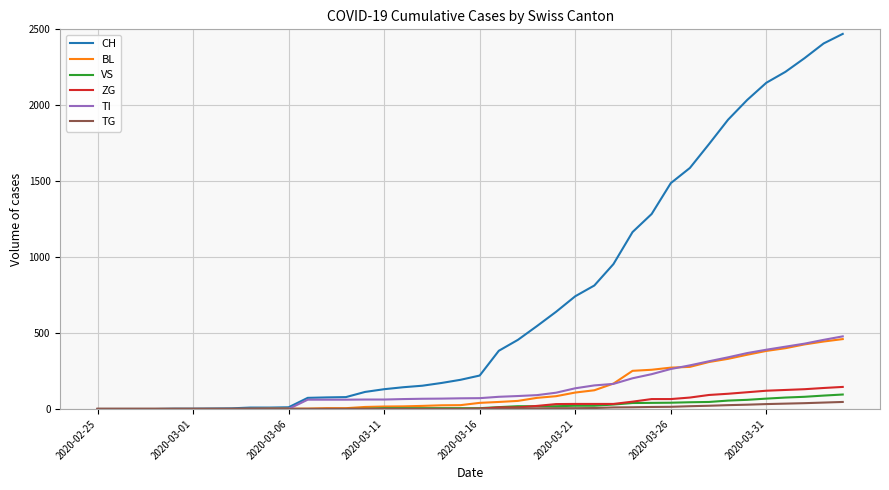

What is the maximum value for BL?

460